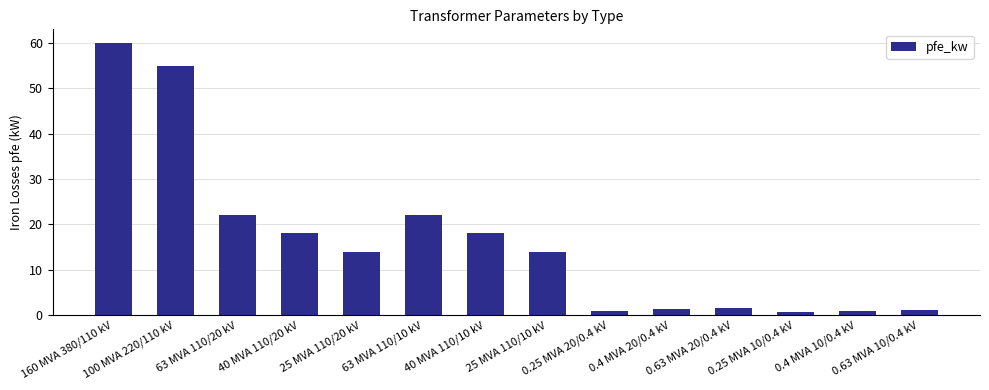

What is the maximum value shown in the chart?

60.0